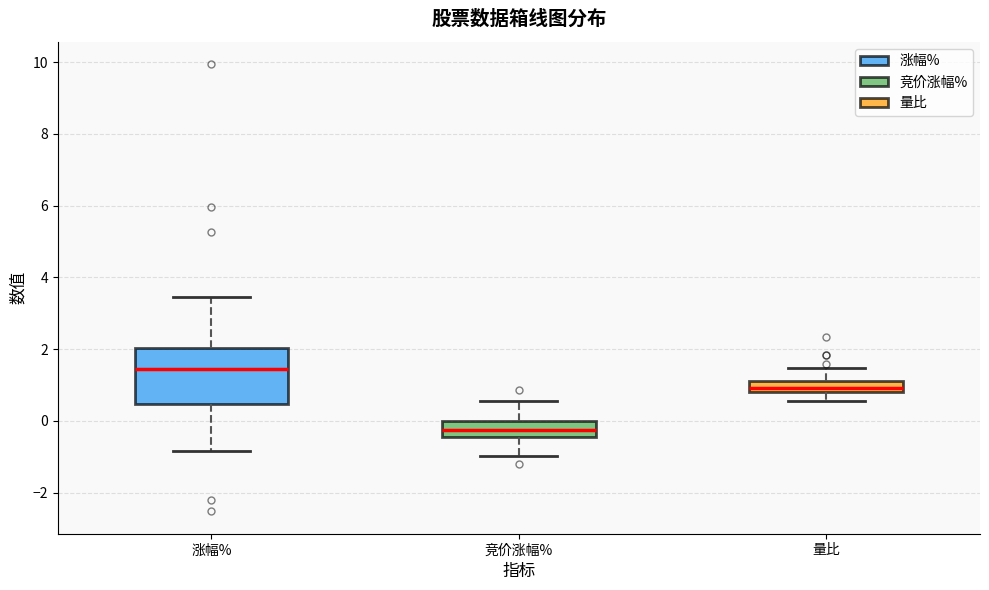

Where does the upper whisker of the box for 量比 end on the y-axis? The values are not printed on the chart, so give them approximately, as read against the axis.

1.4